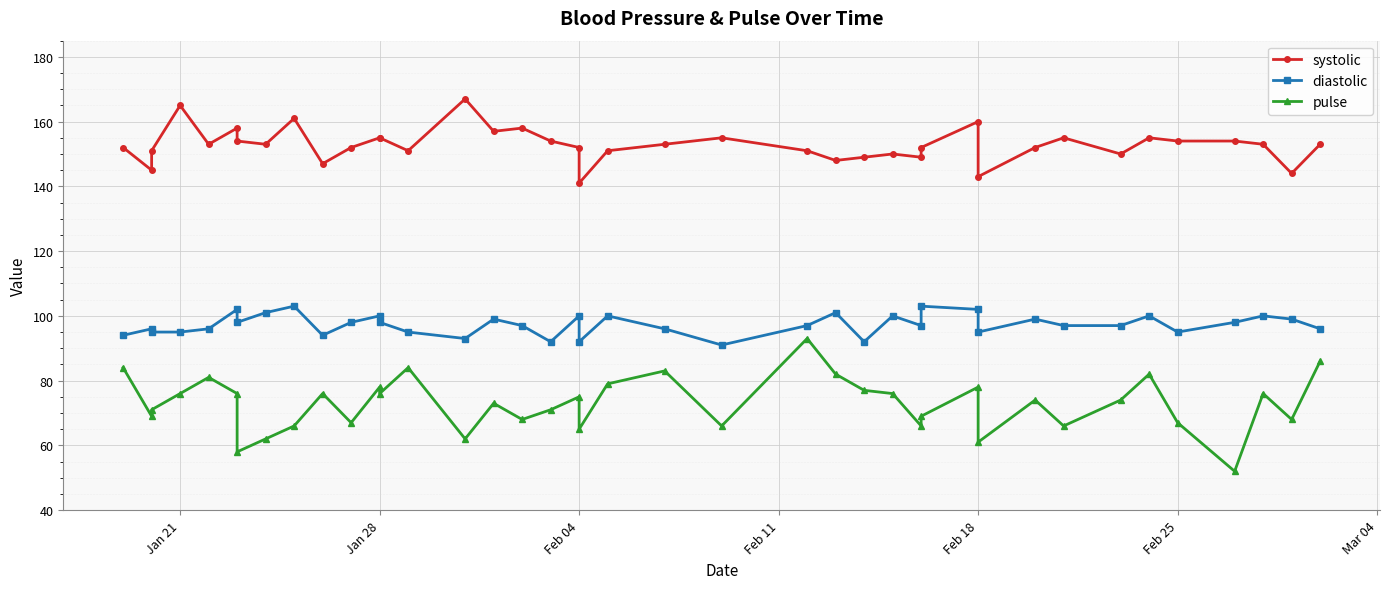

Reading left to right, what are all the values shown in this chart?

systolic: 152	145	151	165	153	158	154	153	161	147	152	155	155	151	167	157	158	154	152	141	151	153	155	151	148	149	150	149	152	160	143	152	155	150	155	154	154	153	144	153
diastolic: 94	96	95	95	96	102	98	101	103	94	98	100	98	95	93	99	97	92	100	92	100	96	91	97	101	92	100	97	103	102	95	99	97	97	100	95	98	100	99	96
pulse: 84	69	71	76	81	76	58	62	66	76	67	78	76	84	62	73	68	71	75	65	79	83	66	93	82	77	76	66	69	78	61	74	66	74	82	67	52	76	68	86